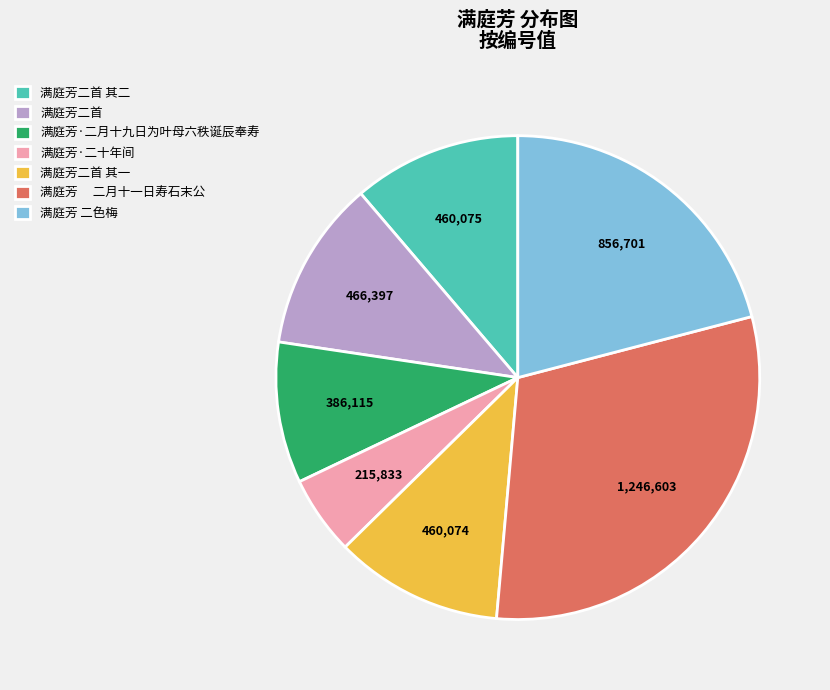

Do 满庭芳二首 其一 and 满庭芳二首 其二 together represent more than half of the pie?

No